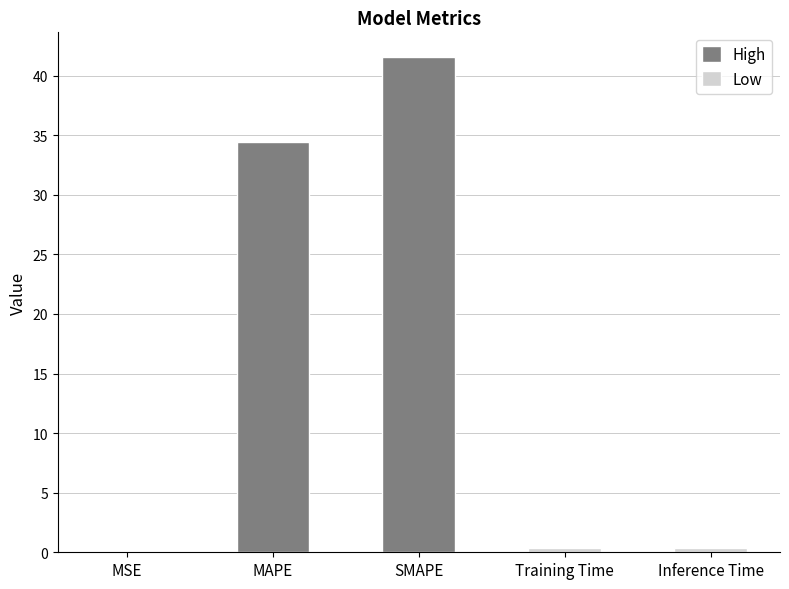

What is the sum of all values?

76.7